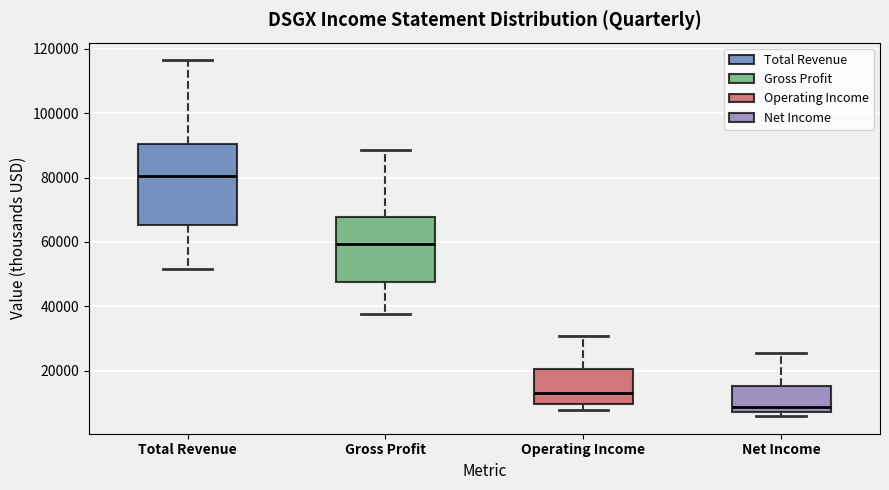

Where does the upper whisker of the box for Total Revenue end on the y-axis? The values are not printed on the chart, so give them approximately, as read against the axis.

116000